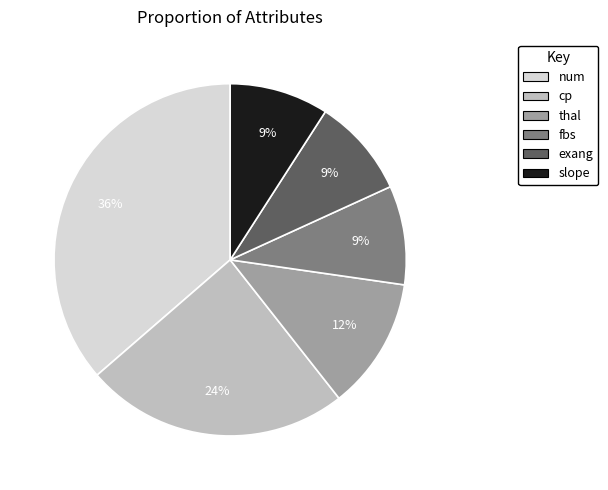

Between num and slope, which is larger?

num